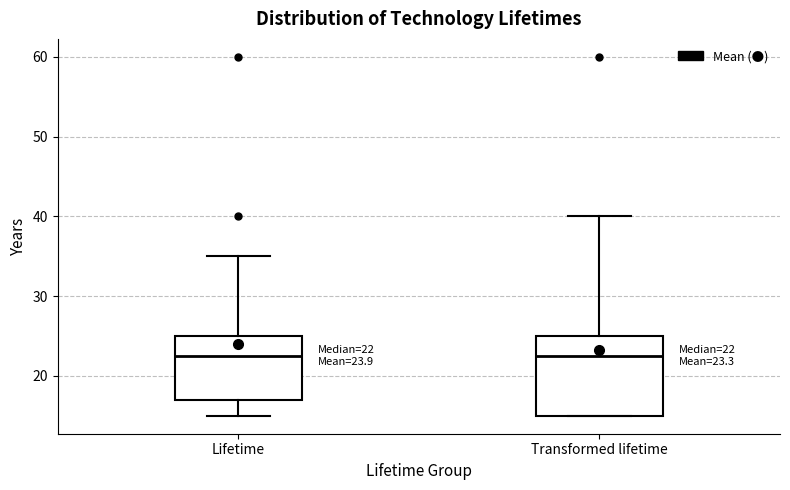

Comparing the boxes themselves (not the whiskers), which one is the tallest?

Transformed lifetime